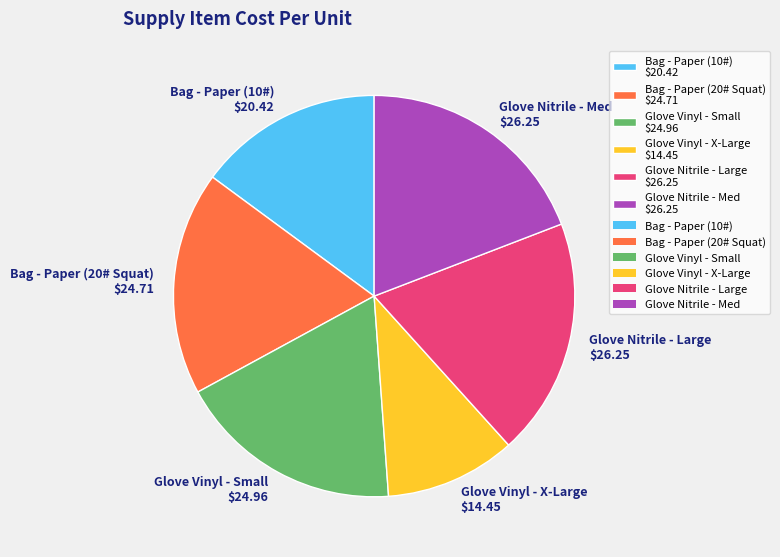

What is the smallest slice in the pie chart?

Glove Vinyl - X-Large